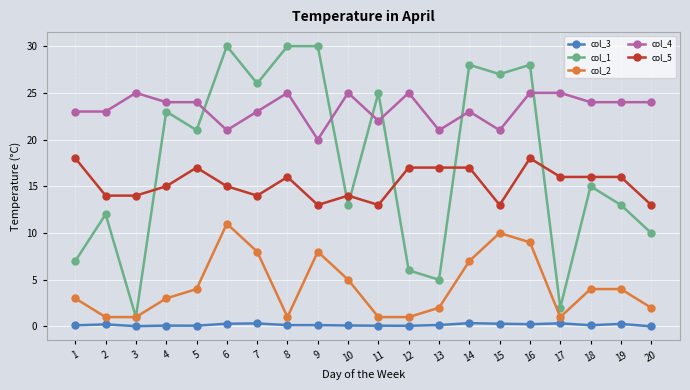

At which label is col_4 closest to 22?

11